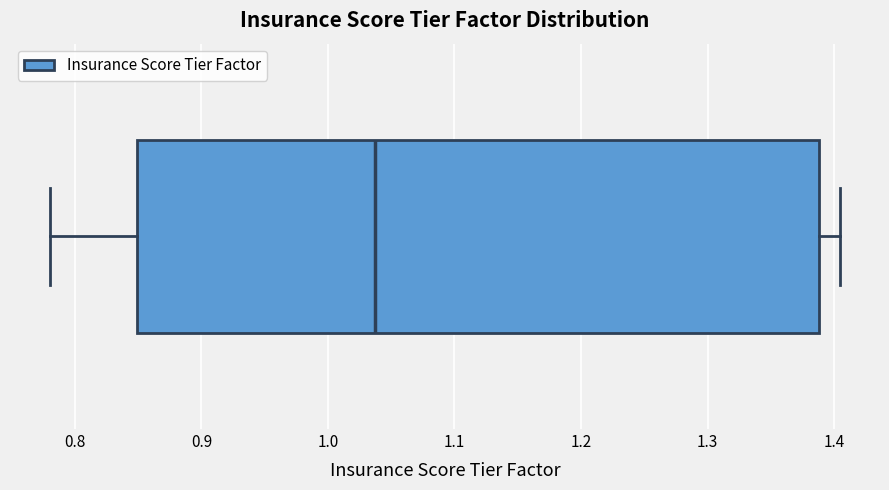

Where is the left edge of the box on the x-axis? The values are not printed on the chart, so give them approximately, as read against the axis.

0.85